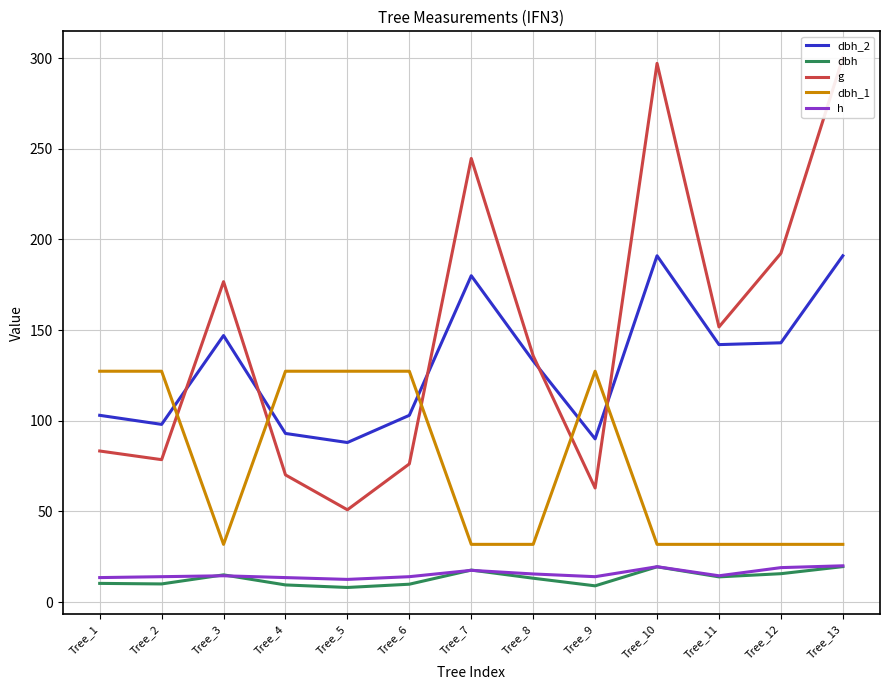

What are all the series names shown in the legend?

dbh_2, dbh, g, dbh_1, h